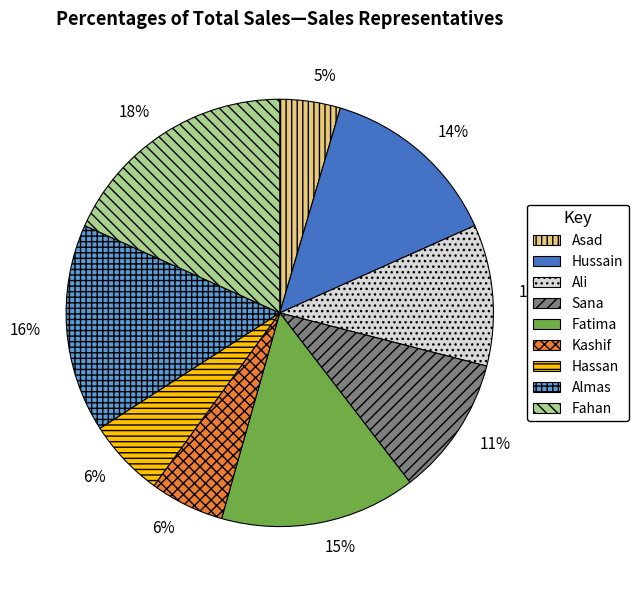

To the nearest percent, what is the combined percentage of Sana and Fatima?

25%